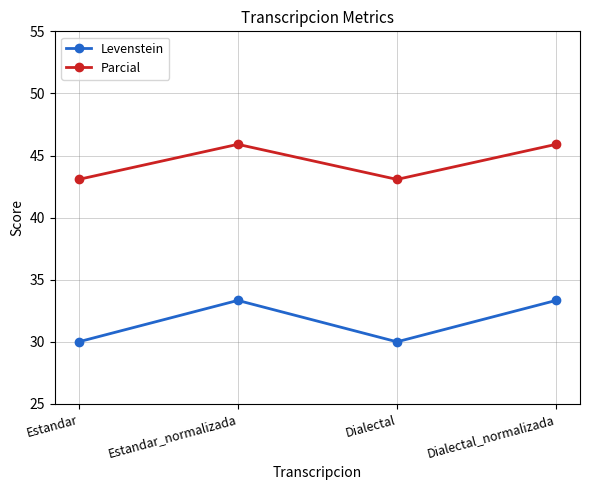

True or false: Parcial has a value of 72.1 at Estandar.

False